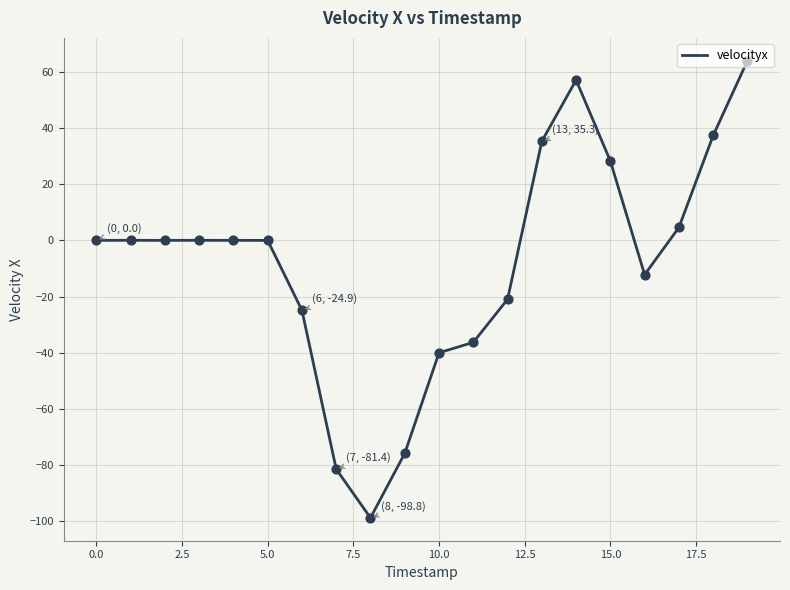

What is the maximum value shown in the chart?

63.9